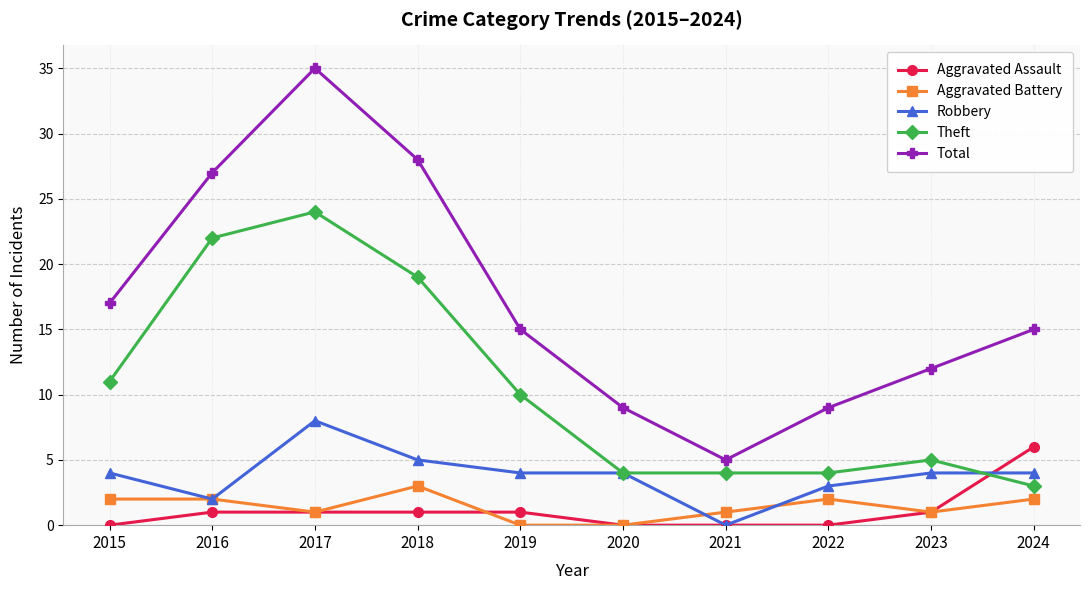

Does the chart have visible grid lines?

Yes